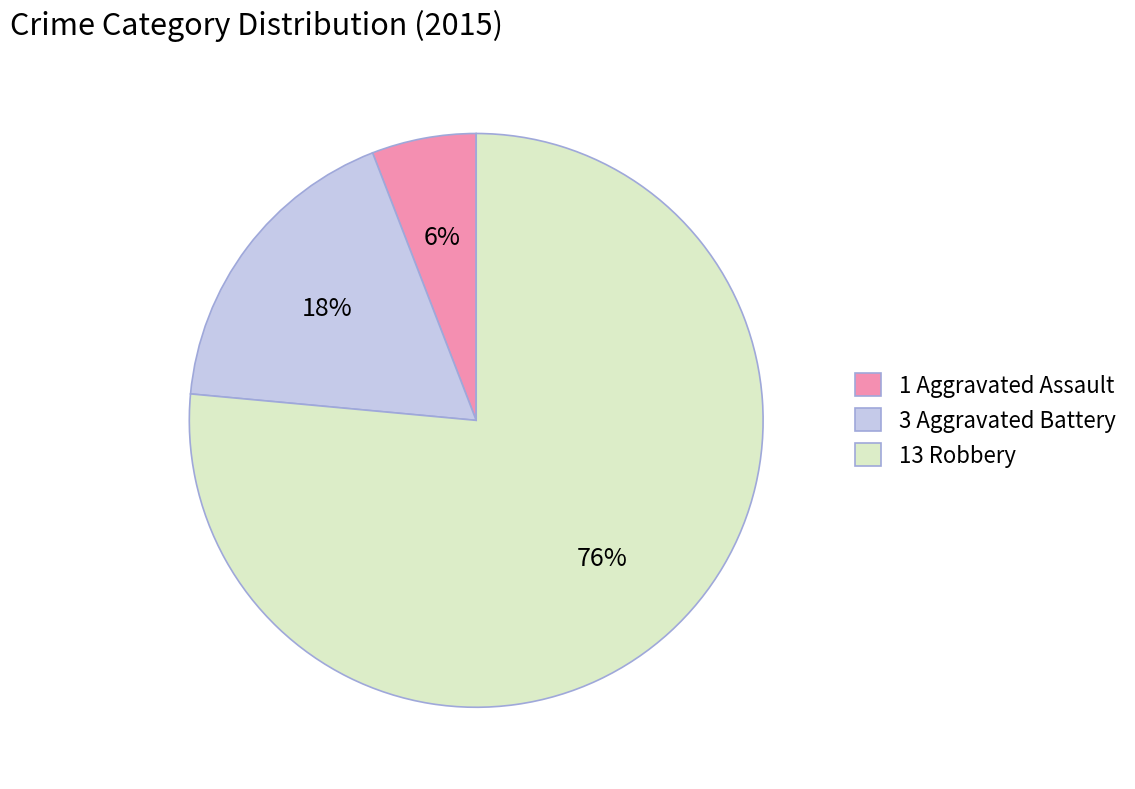

To the nearest percent, what is the combined percentage of 3 Aggravated Battery and 13 Robbery?

94%